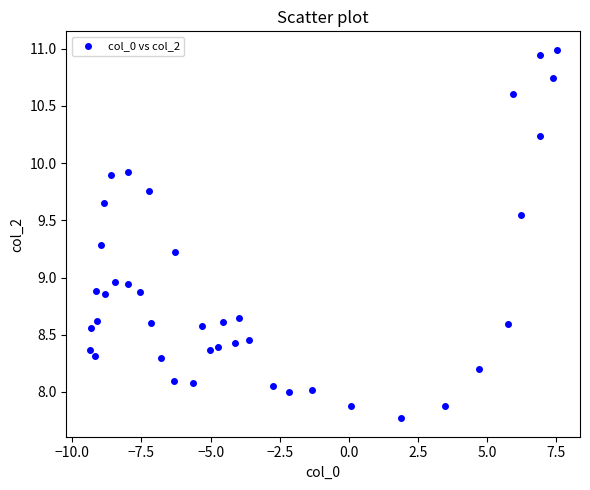

What is the range of X values (max minus min)?

16.9